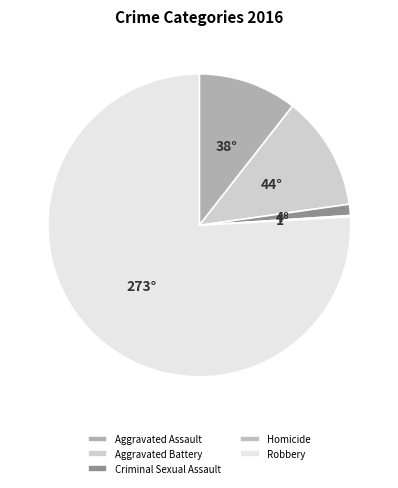

How many segments does this pie chart have?

5